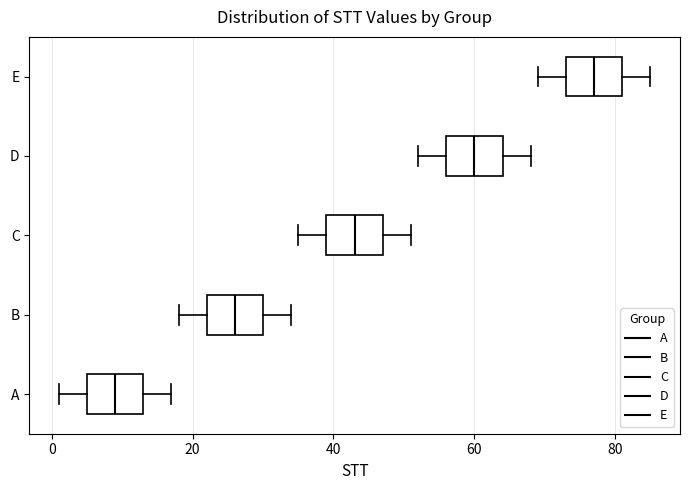

Which box has the furthest to the left median line?

A